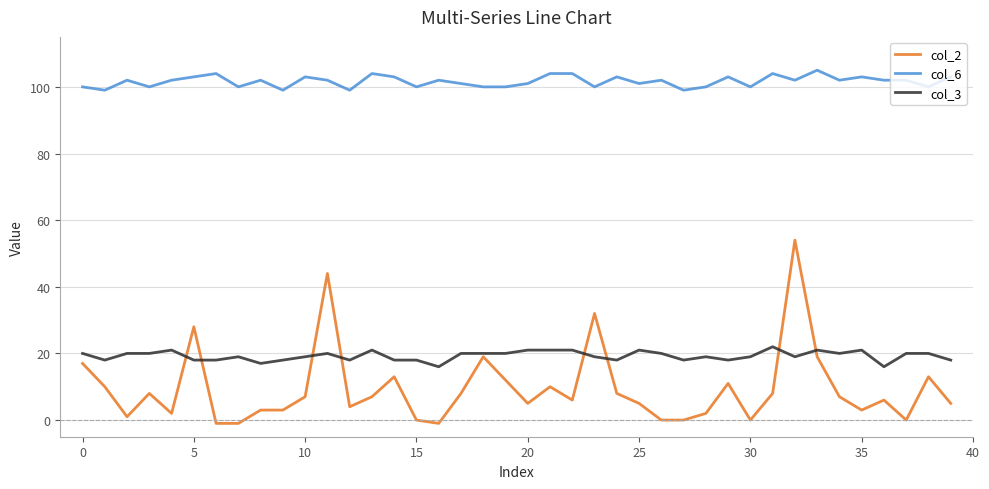

Reading left to right, transcribe all the data shown in this chart.

col_2: 17	10	1	8	2	28	-1	-1	3	3	7	44	4	7	13	0	-1	8	19	12	5	10	6	32	8	5	0	0	2	11	0	8	54	19	7	3	6	0	13	5
col_6: 100	99	102	100	102	103	104	100	102	99	103	102	99	104	103	100	102	101	100	100	101	104	104	100	103	101	102	99	100	103	100	104	102	105	102	103	102	102	100	103
col_3: 20	18	20	20	21	18	18	19	17	18	19	20	18	21	18	18	16	20	20	20	21	21	21	19	18	21	20	18	19	18	19	22	19	21	20	21	16	20	20	18